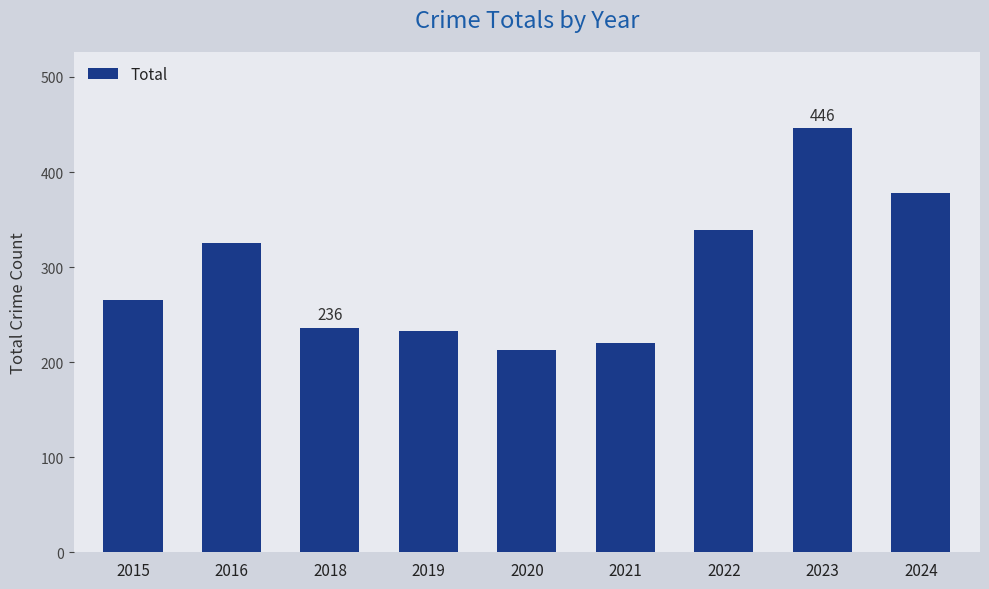

Which label corresponds to the largest value in the chart?

2023